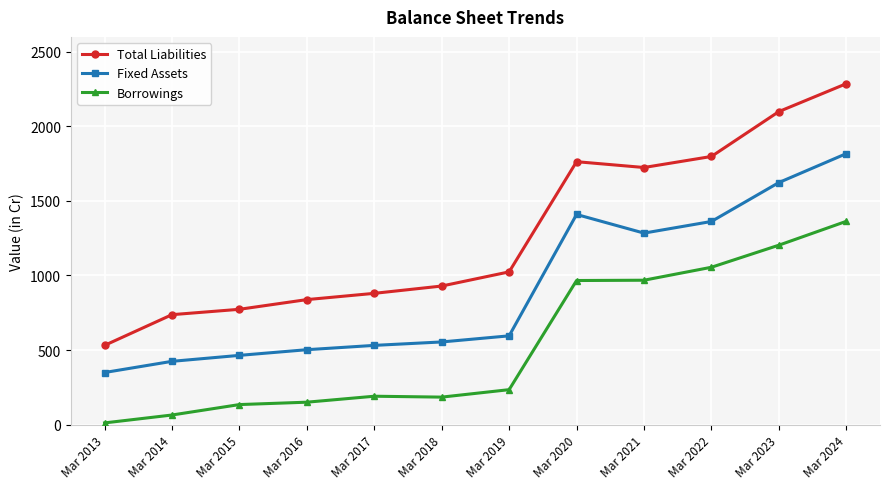

True or false: Fixed Assets and Total Liabilities cross at least once.

False